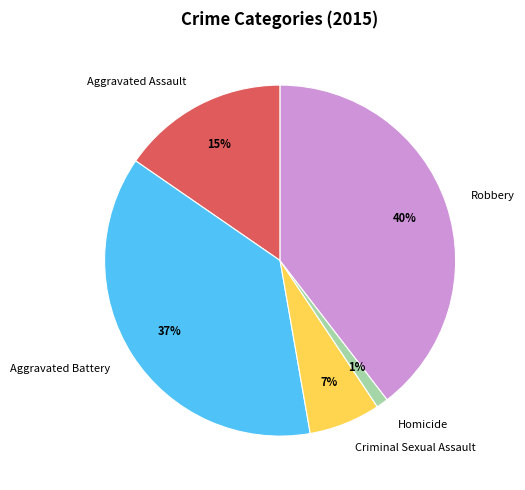

How many slices are in this pie chart?

5